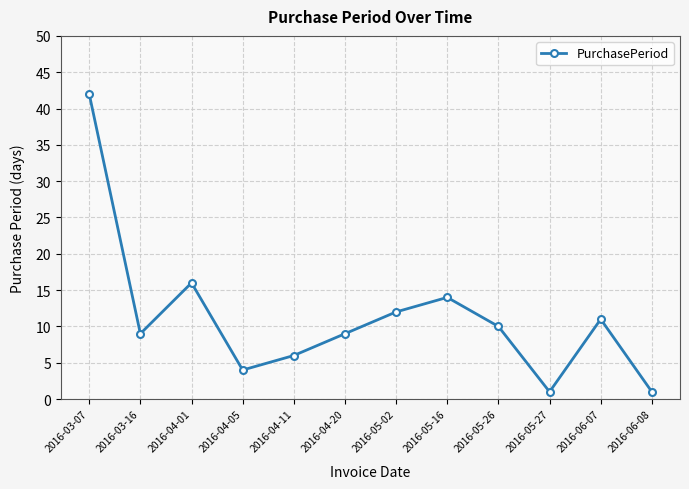

True or false: there are more than 0 points higher than both neighbors.

True